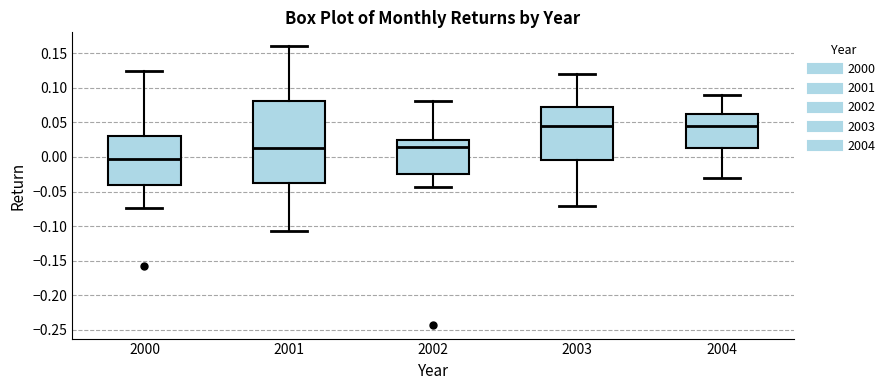

Which box has the lowest median line?

2000